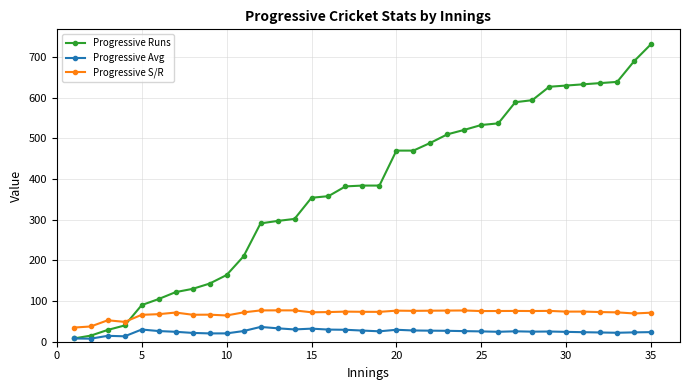

Which series has the largest range (max minus min)?

Progressive Runs